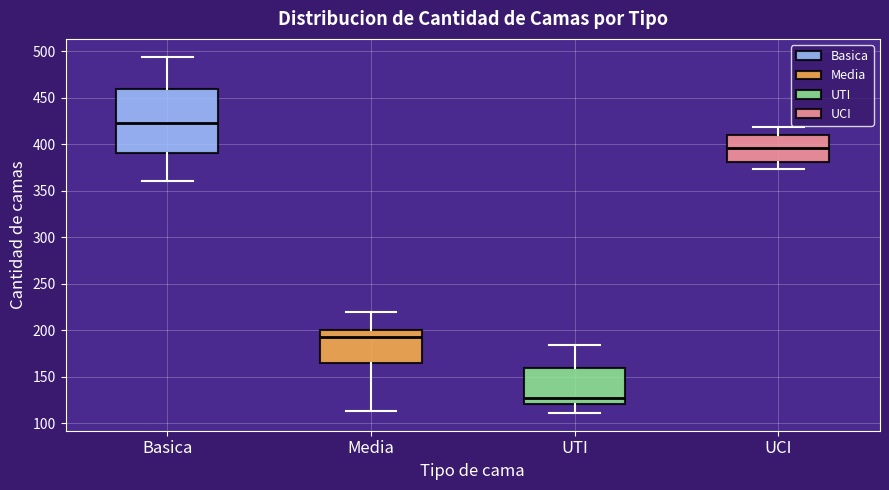

Reading left to right, read every box against the y-axis: the position of its median line, the range the box covers, and the ends of its whiskers. The values are not printed on the chart, so give them approximately, as read against the axis.

Basica: median 425, box 390 to 460, whiskers 360 to 495
Media: median 195, box 165 to 200, whiskers 115 to 220
UTI: median 125, box 120 to 160, whiskers 110 to 185
UCI: median 395, box 380 to 410, whiskers 375 to 420